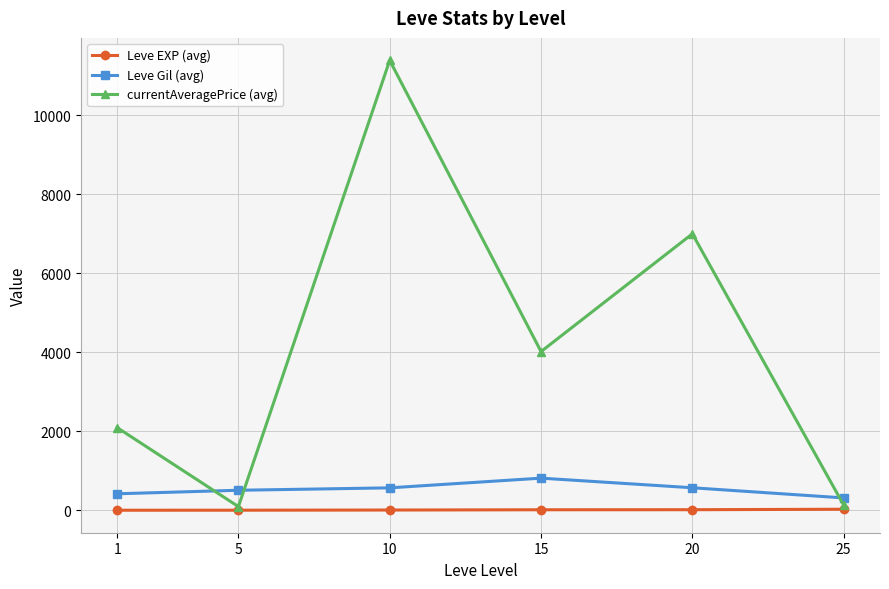

In currentAveragePrice (avg), how many points are lower than both neighbors (excluding endpoints)?

2